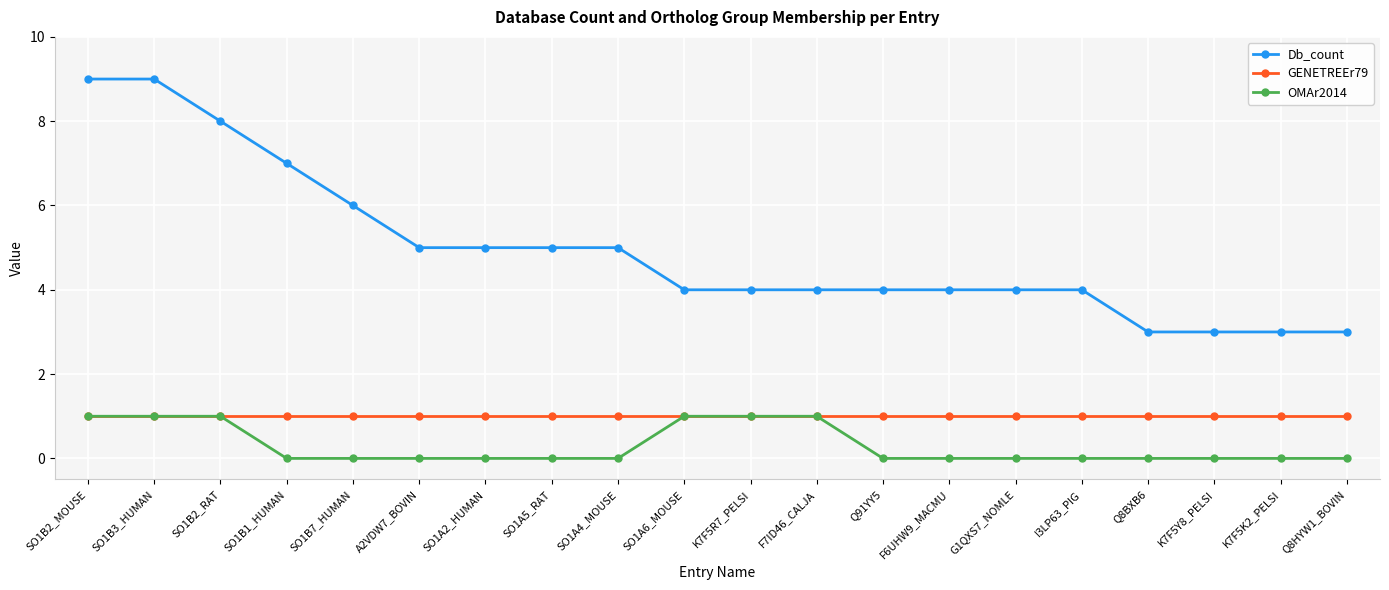

At how many categories does at least one series exceed 2?

20